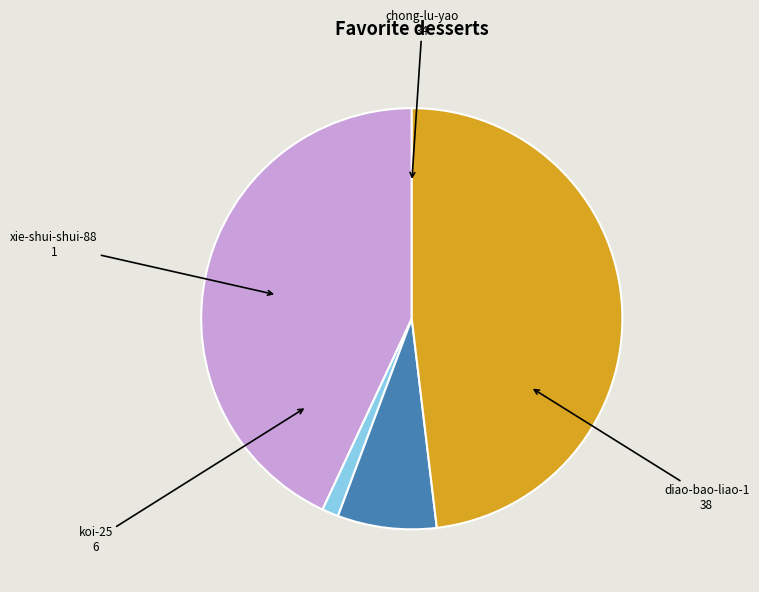

Which slice is the largest?

diao-bao-liao-1